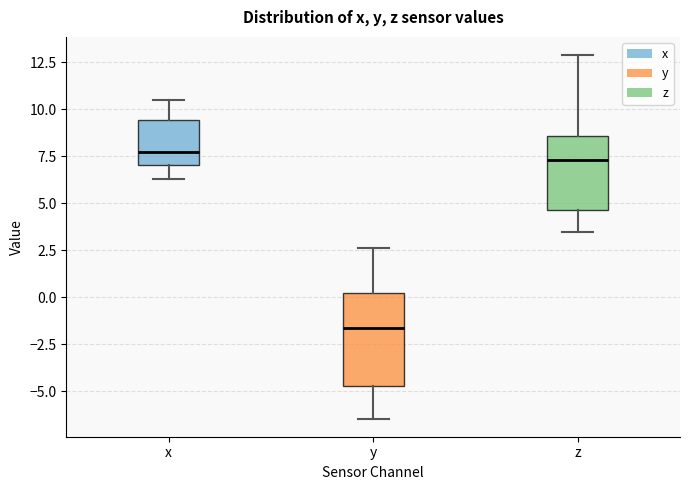

Which box has the lowest median line?

y